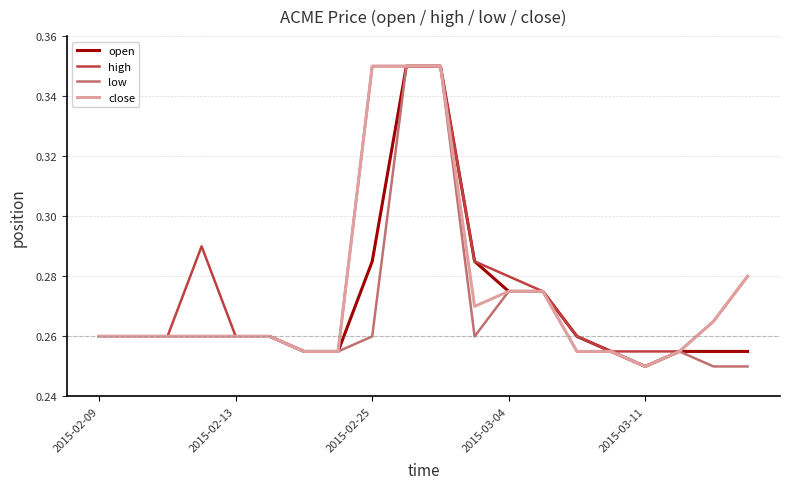

What is the average value of the open series?

0.3